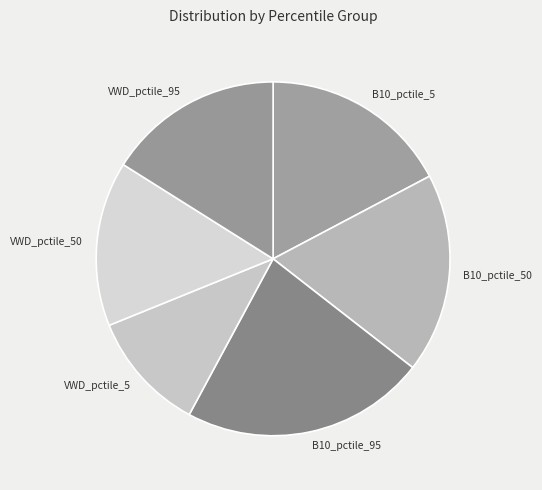

Is it true that B10_pctile_50 is 6% of the pie?

False